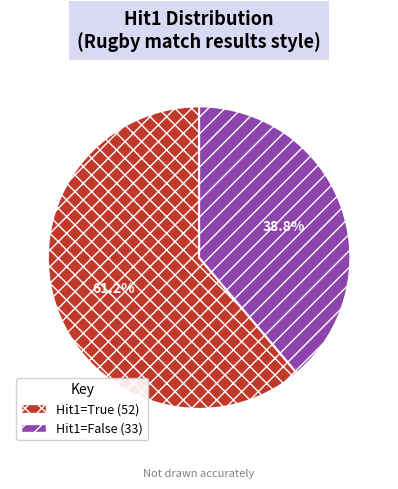

Does any single category account for the majority?

Yes